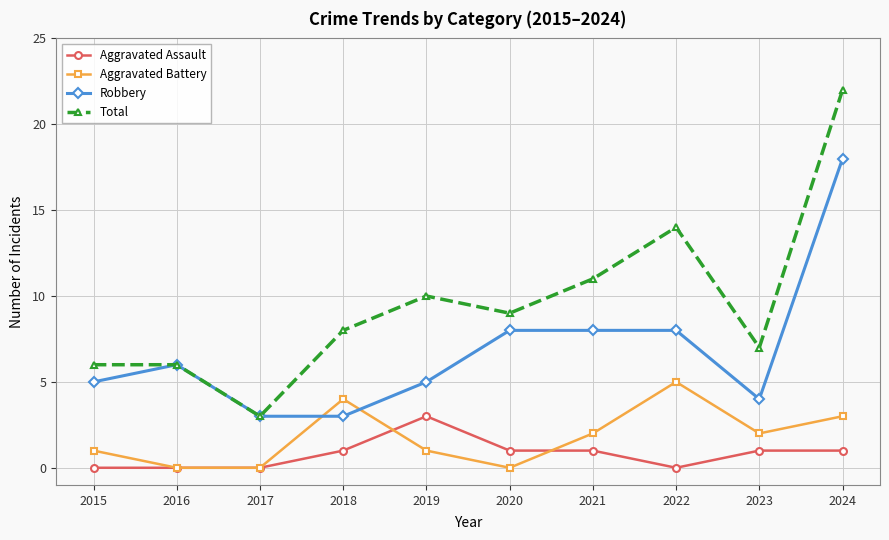

Rank the series by their maximum value, from highest to lowest.

Total, Robbery, Aggravated Battery, Aggravated Assault